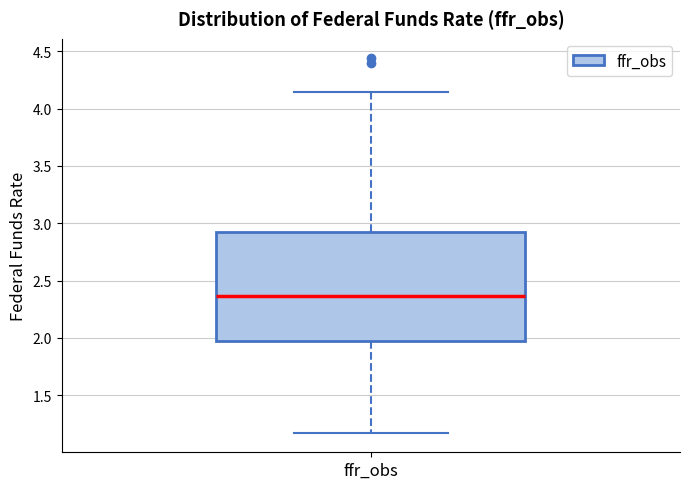

Where does the upper whisker of the box for ffr_obs end on the y-axis? The values are not printed on the chart, so give them approximately, as read against the axis.

4.15